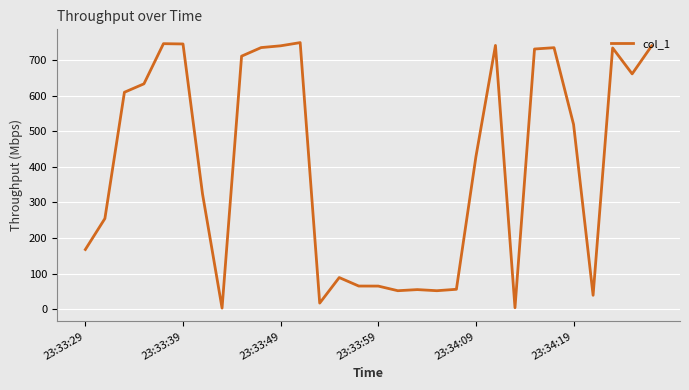

What is the difference between the maximum and minimum values?

746.5